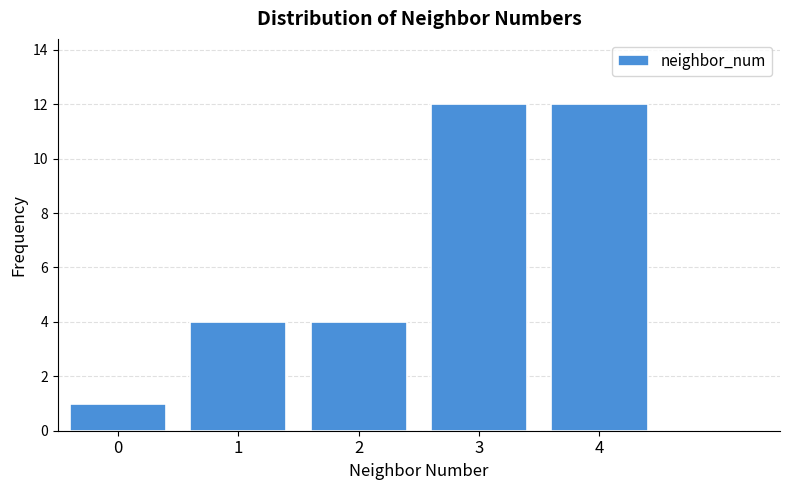

Reading left to right, transcribe this chart: for each bar, give the range it covers on the x-axis and its height. The values are not printed on the chart, so give them approximately, as read against the axis.

-0.5 to 0.5: 1
0.5 to 1.5: 4
1.5 to 2.5: 4
2.5 to 3.5: 12
3.5 to 4.5: 12